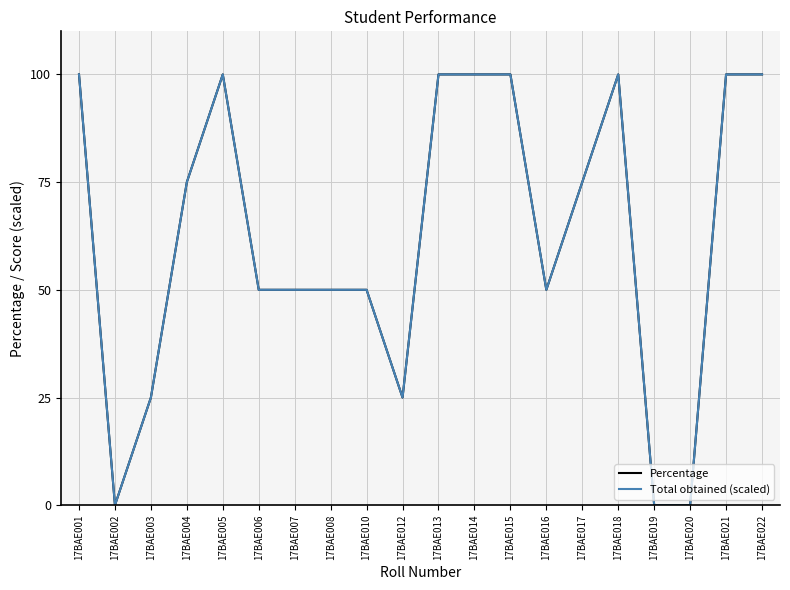

Rank the series at 17BAE012 from lowest to highest value.

Percentage, Total obtained (scaled)